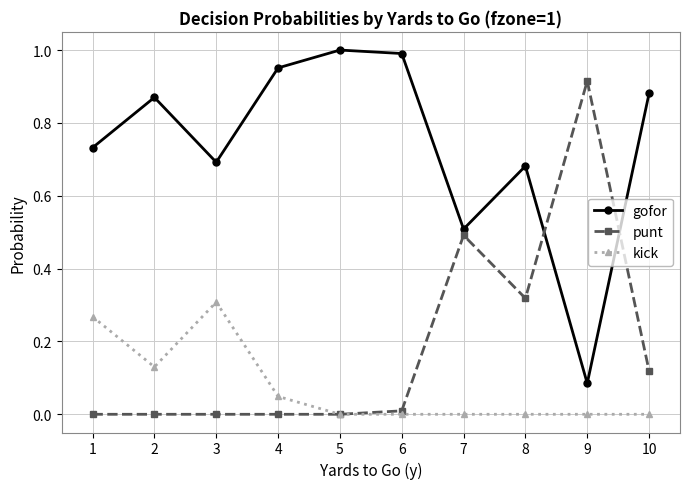

True or false: kick and gofor intersect in this chart.

False